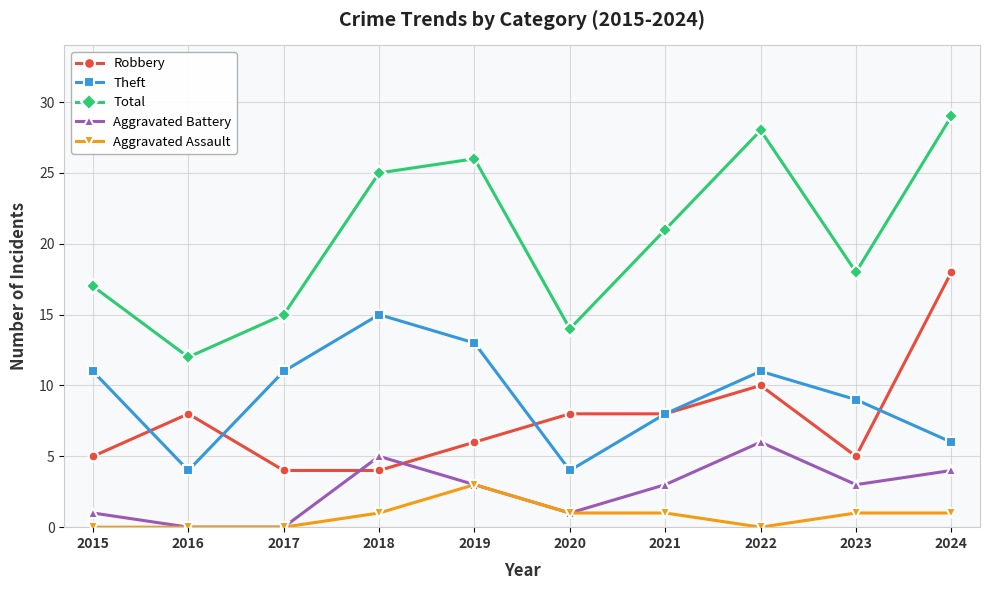

True or false: Theft and Total cross at least once.

False